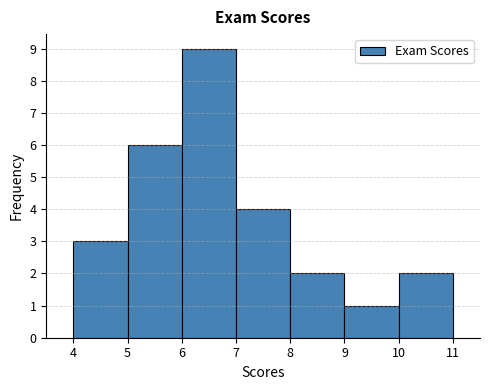

Reading left to right, transcribe this chart: for each bar, give the range it covers on the x-axis and its height. The values are not printed on the chart, so give them approximately, as read against the axis.

4 to 5: 3
5 to 6: 6
6 to 7: 9
7 to 8: 4
8 to 9: 2
9 to 10: 1
10 to 11: 2